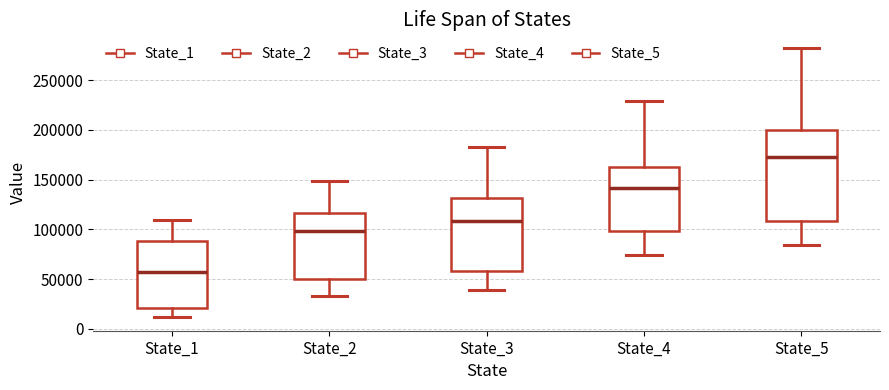

Where does the median line of the box for State_3 sit on the y-axis? The values are not printed on the chart, so give them approximately, as read against the axis.

110000